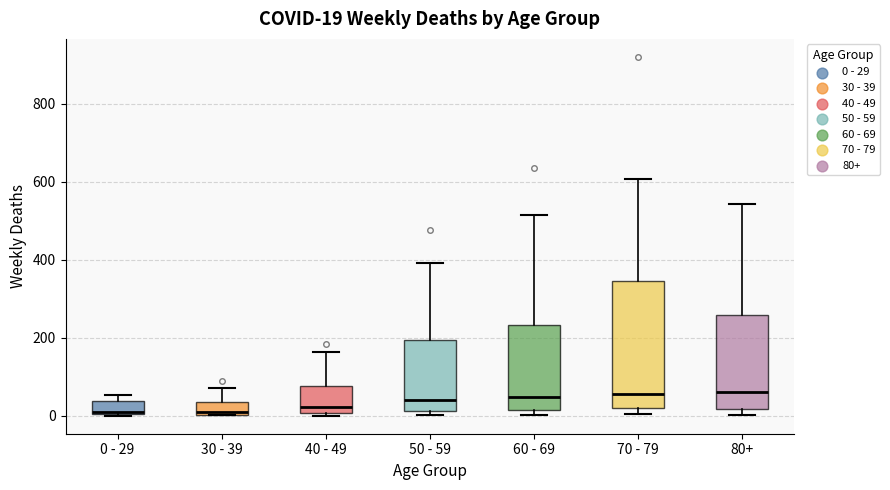

Which box is the tallest, from its lower edge to its upper edge?

70 - 79